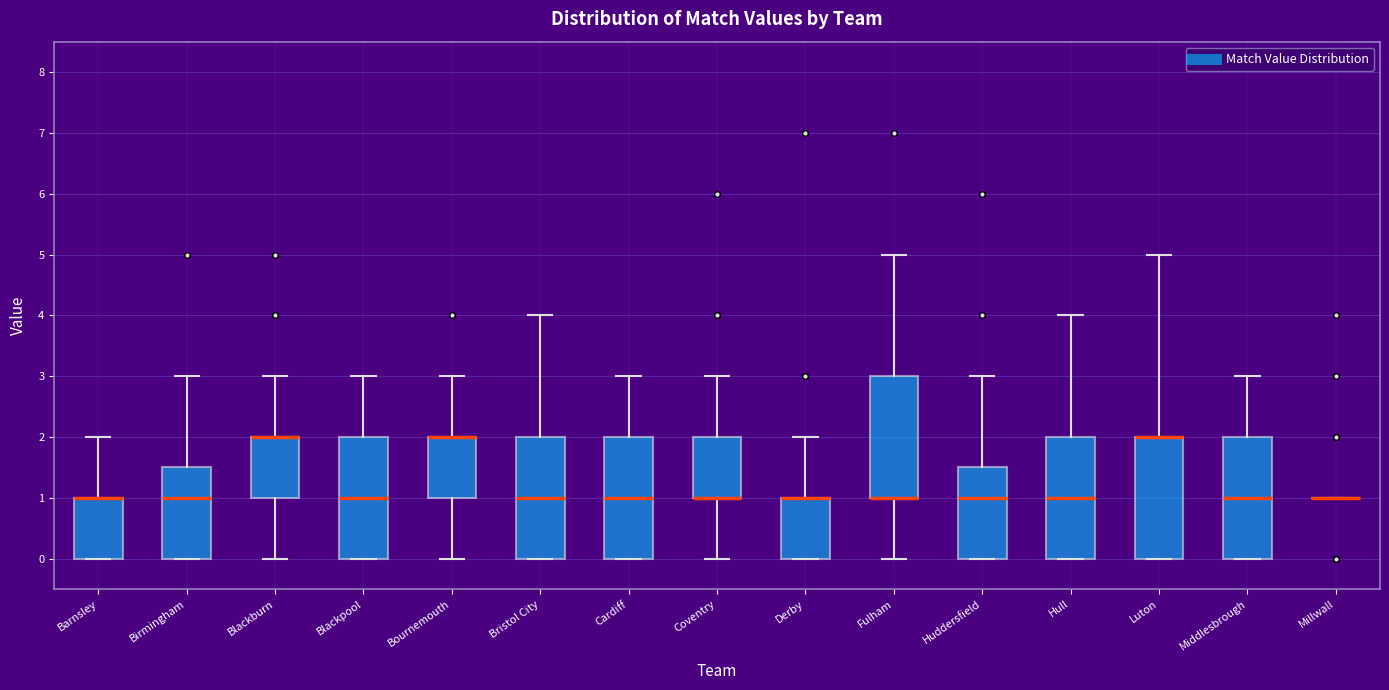

Reading left to right, read every box against the y-axis: the position of its median line, the range the box covers, and the ends of its whiskers. The values are not printed on the chart, so give them approximately, as read against the axis.

Barnsley: median 1.0 (drawn on the box's upper edge), box 0.0 to 1.0, whiskers 0.0 to 2.0
Birmingham: median 1.0, box 0.0 to 1.5, whiskers 0.0 to 3.0
Blackburn: median 2.0 (drawn on the box's upper edge), box 1.0 to 2.0, whiskers 0.0 to 3.0
Blackpool: median 1.0, box 0.0 to 2.0, whiskers 0.0 to 3.0
Bournemouth: median 2.0 (drawn on the box's upper edge), box 1.0 to 2.0, whiskers 0.0 to 3.0
Bristol City: median 1.0, box 0.0 to 2.0, whiskers 0.0 to 4.0
Cardiff: median 1.0, box 0.0 to 2.0, whiskers 0.0 to 3.0
Coventry: median 1.0 (drawn on the box's lower edge), box 1.0 to 2.0, whiskers 0.0 to 3.0
Derby: median 1.0 (drawn on the box's upper edge), box 0.0 to 1.0, whiskers 0.0 to 2.0
Fulham: median 1.0 (drawn on the box's lower edge), box 1.0 to 3.0, whiskers 0.0 to 5.0
Huddersfield: median 1.0, box 0.0 to 1.5, whiskers 0.0 to 3.0
Hull: median 1.0, box 0.0 to 2.0, whiskers 0.0 to 4.0
Luton: median 2.0 (drawn on the box's upper edge), box 0.0 to 2.0, whiskers 0.0 to 5.0
Middlesbrough: median 1.0, box 0.0 to 2.0, whiskers 0.0 to 3.0
Millwall: box collapsed to a line at 1.0, whiskers 1.0 to 1.0